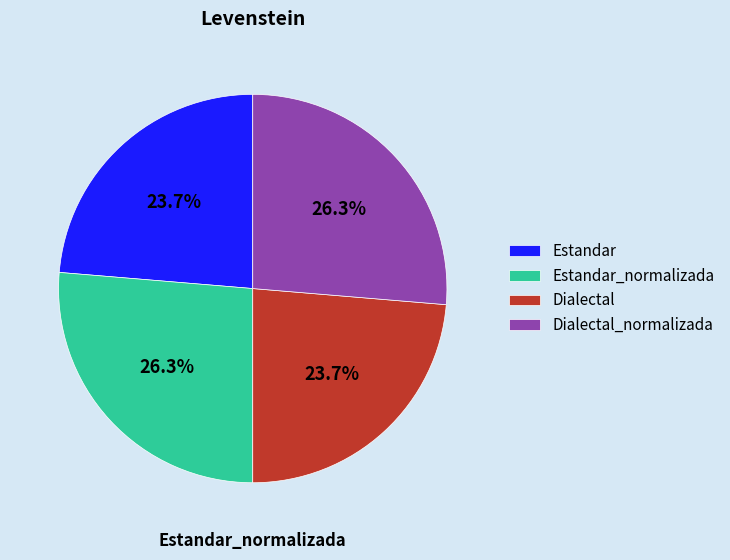

The Dialectal slice represents 24% of the pie. True or false?

True